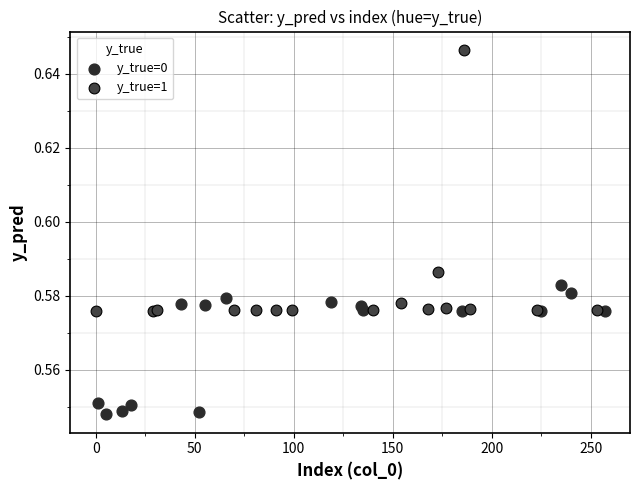

Which series reaches the minimum Y coordinate?

y_true=0